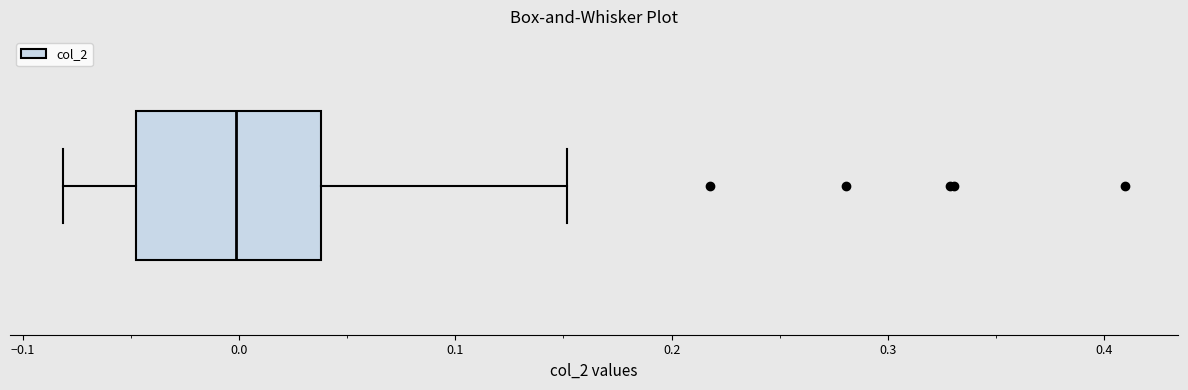

Where does the right whisker of the box end on the x-axis? The values are not printed on the chart, so give them approximately, as read against the axis.

0.15